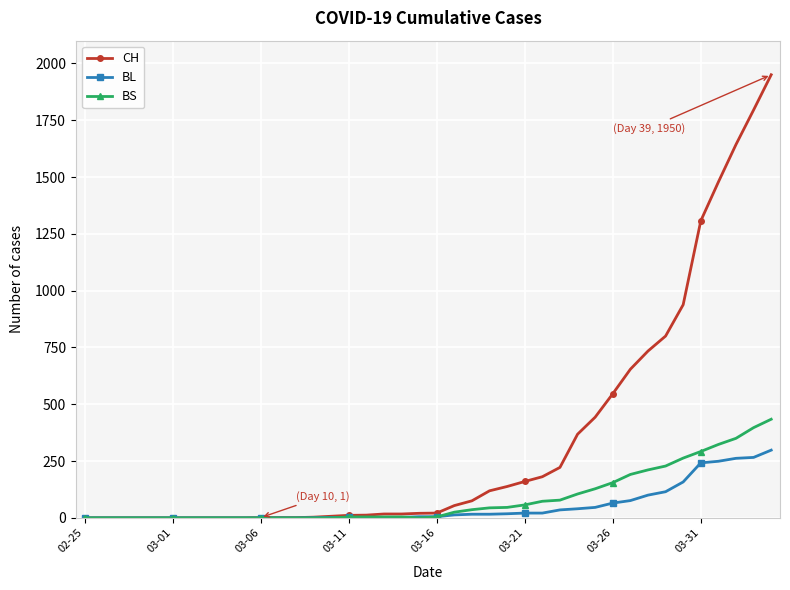

Rank the series by their maximum value, from highest to lowest.

CH, BS, BL